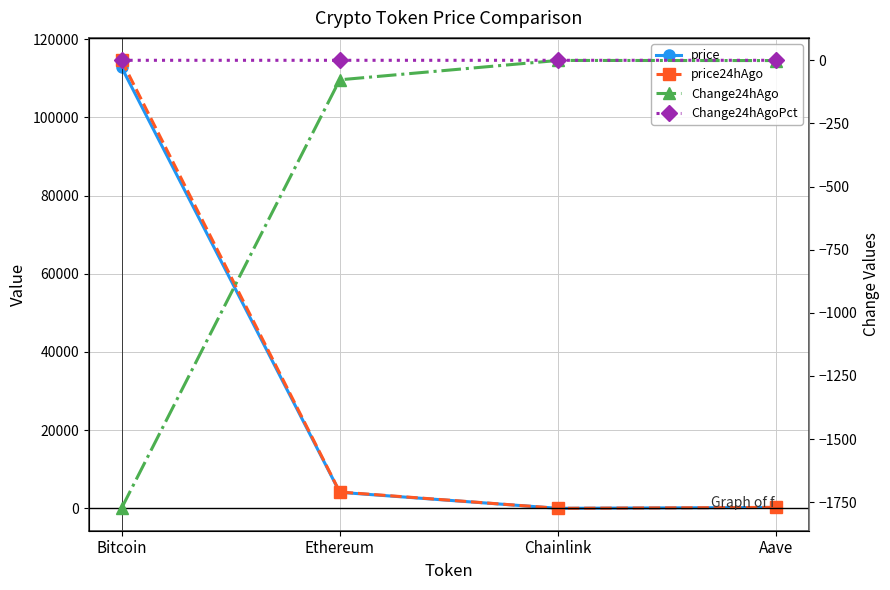

List the series in order of their peak value, highest first.

price24hAgo, price, Change24hAgoPct, Change24hAgo